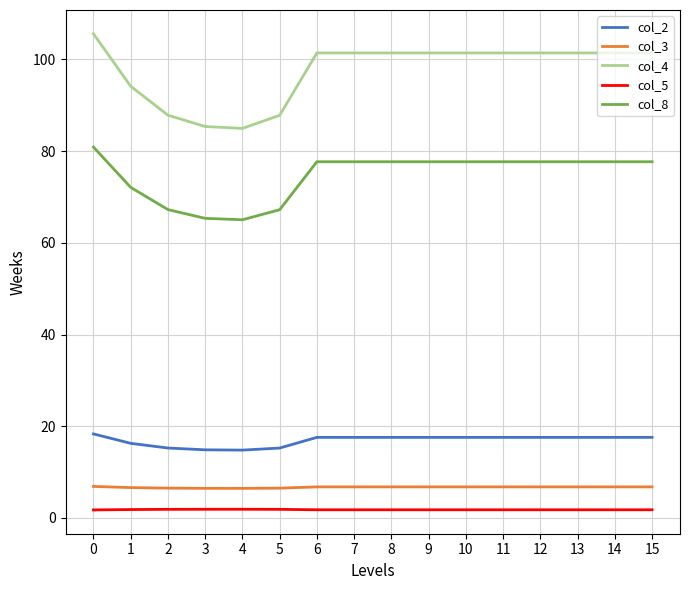

True or false: col_8 and col_5 cross at least once.

False